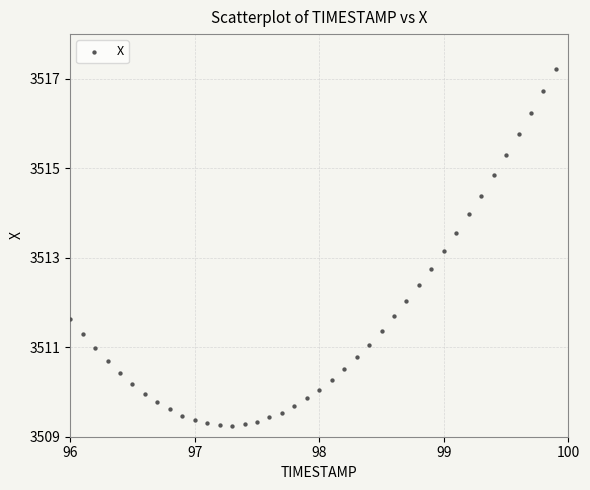

What is the range of Y values (max minus min)?

8.0